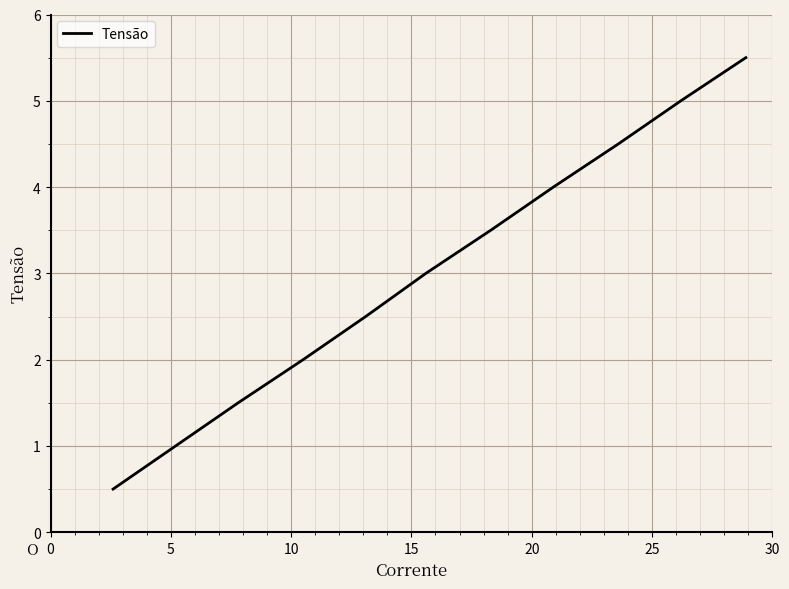

What is the difference between the maximum and minimum values?

5.0